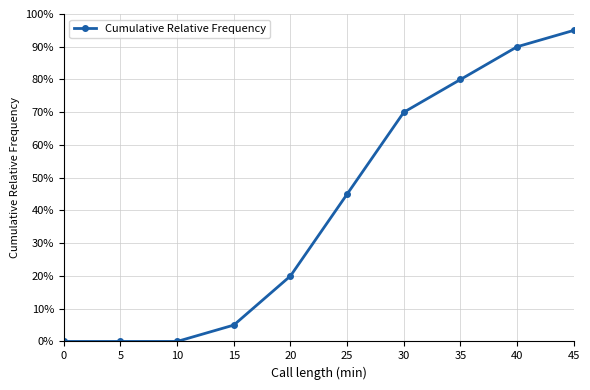

Where is the data nearest to the value 47?

25